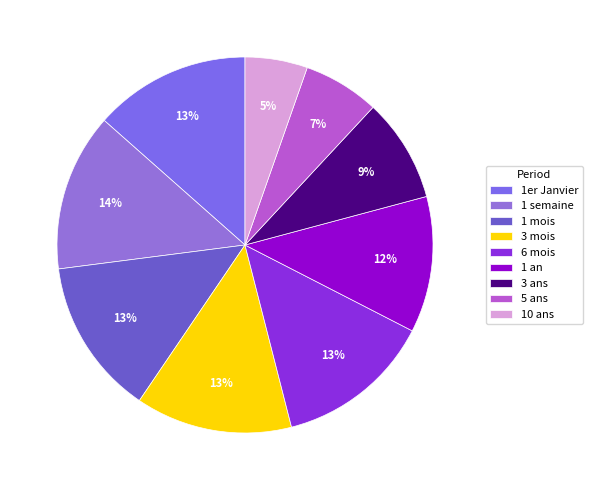

Which has a higher value, 1 mois or 3 mois?

1 mois